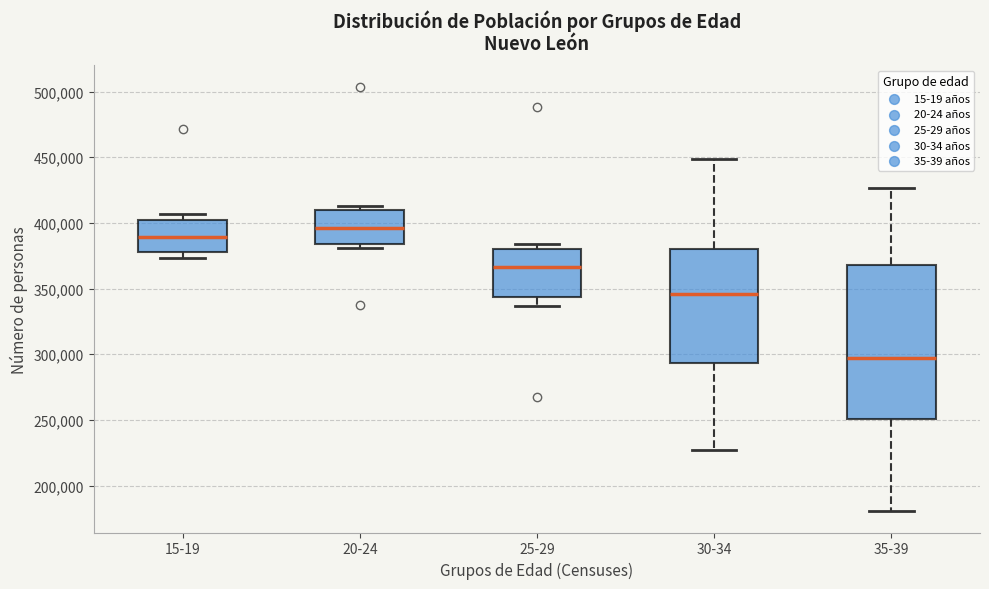

Which box's median line is the highest?

20-24